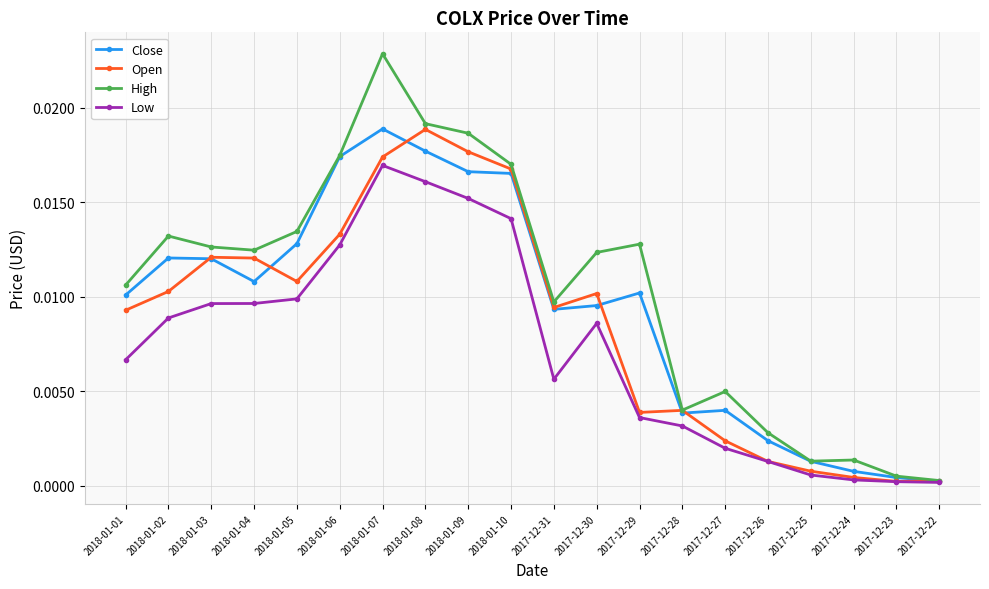

True or false: High has a value of 0.0 at 2017-12-22.

True